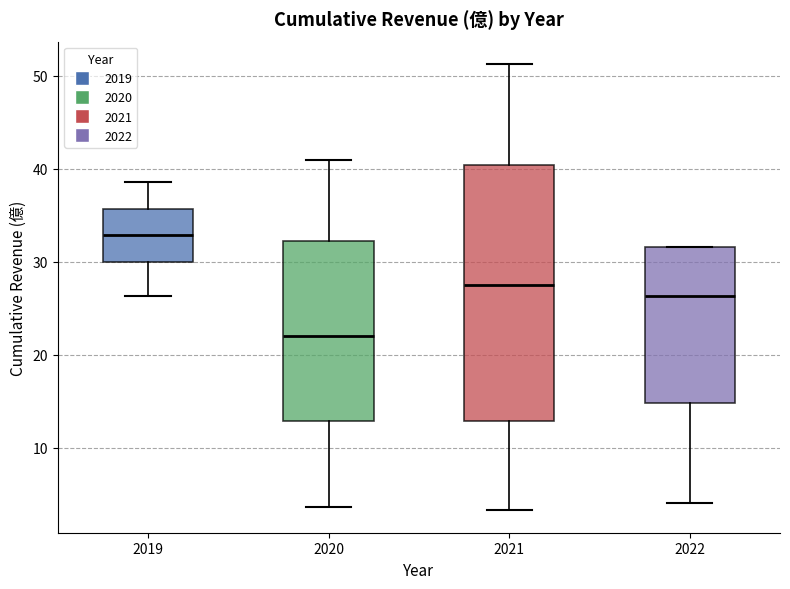

Where is the lower edge of the box at x = 2020 on the y-axis? The values are not printed on the chart, so give them approximately, as read against the axis.

13